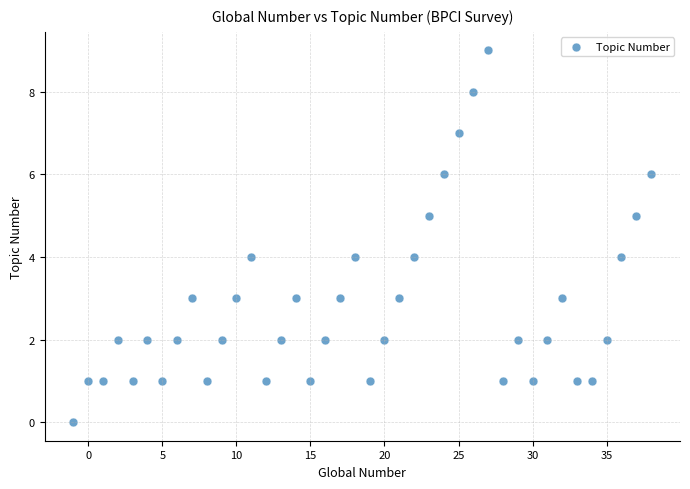

What is the range of X values (max minus min)?

39